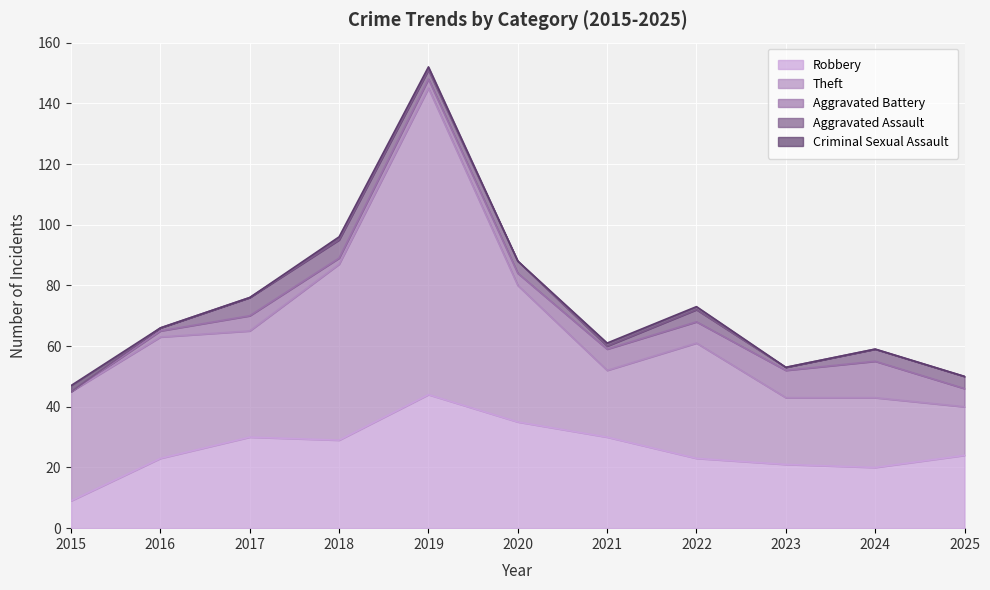

The Aggravated Battery series shows 12 at 2024. True or false?

True